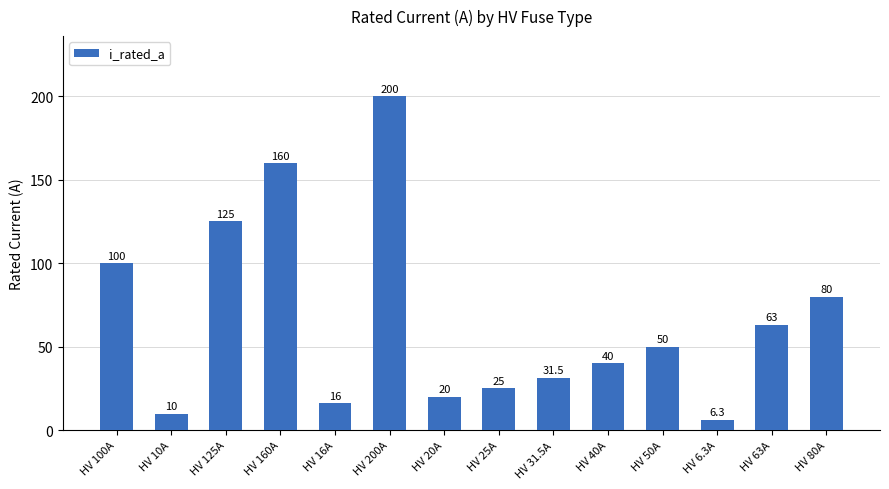

Are the bars horizontal?

No